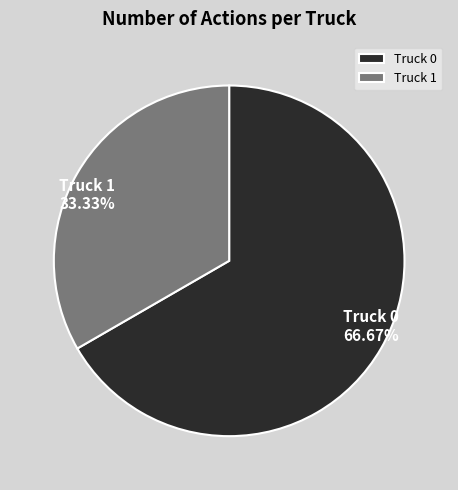

What percentage is NOT represented by Truck 0?

33.3%